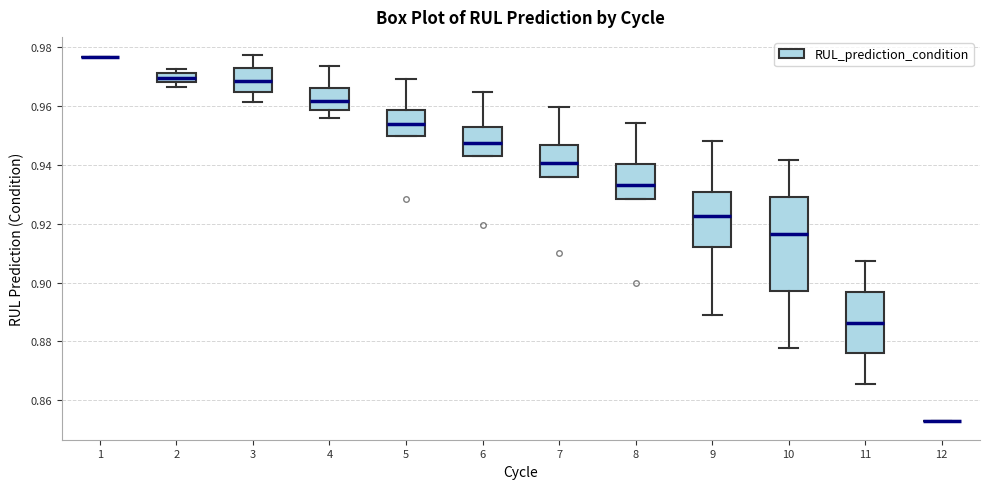

Reading left to right, transcribe this box plot: for each box, give where its median line is, the range the box spans, and where its two whiskers end, as read against the y-axis. The values are not printed on the chart, so give them approximately, as read against the axis.

1: box collapsed to a line at 0.976, whiskers 0.976 to 0.976
2: median 0.970, box 0.968 to 0.972, whiskers 0.966 to 0.972 (just above the box's upper edge)
3: median 0.968, box 0.964 to 0.972, whiskers 0.962 to 0.978
4: median 0.962, box 0.958 to 0.966, whiskers 0.956 to 0.974
5: median 0.954, box 0.950 to 0.958, whiskers 0.950 to 0.970
6: median 0.948, box 0.942 to 0.952, whiskers 0.942 to 0.964
7: median 0.940, box 0.936 to 0.946, whiskers 0.936 to 0.960
8: median 0.934, box 0.928 to 0.940, whiskers 0.928 to 0.954
9: median 0.922, box 0.912 to 0.930, whiskers 0.890 to 0.948
10: median 0.916, box 0.898 to 0.928, whiskers 0.878 to 0.942
11: median 0.886, box 0.876 to 0.896, whiskers 0.866 to 0.908
12: box collapsed to a line at 0.852, whiskers 0.852 to 0.852